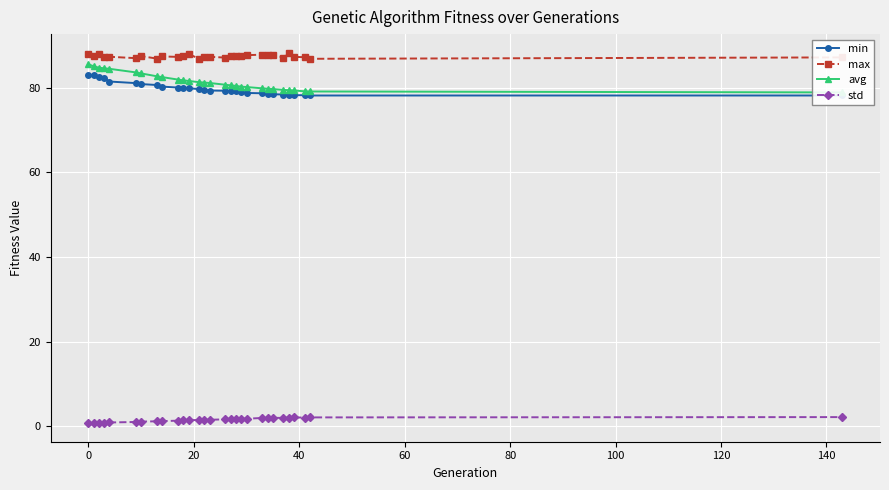

Which series has the largest total across all categories?

max